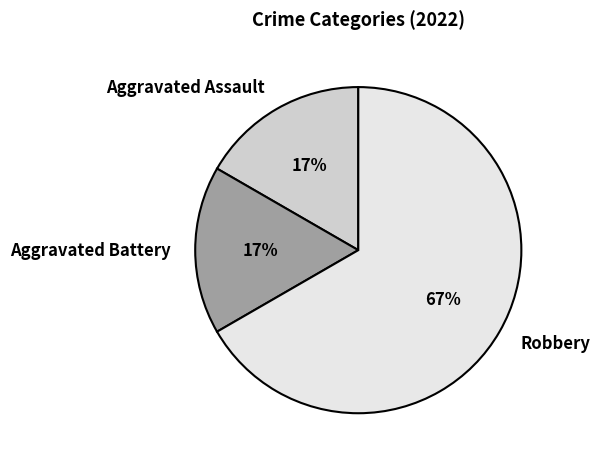

Is it true that Aggravated Assault is 17% of the pie?

True